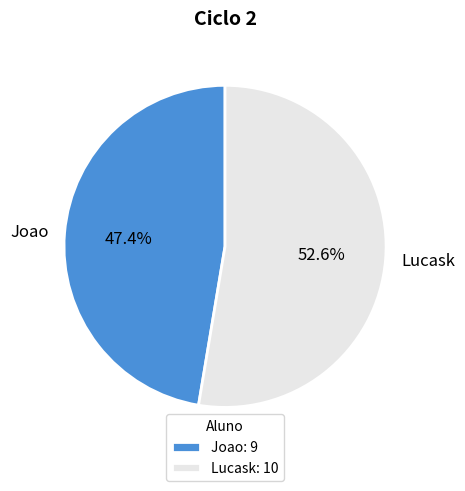

To the nearest percent, what percentage of the pie is Lucask?

53%